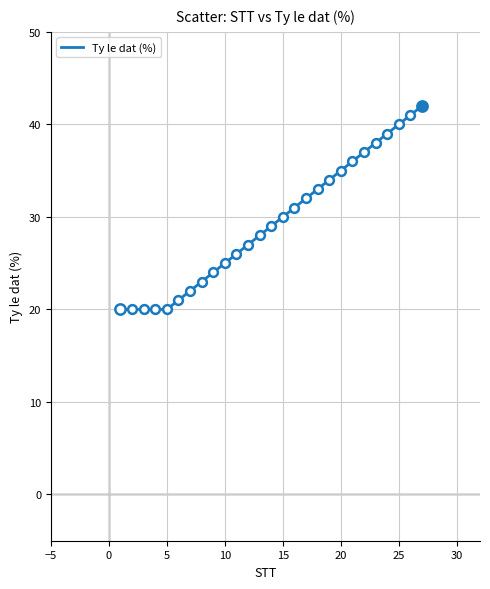

What is the maximum value shown in the chart?

42